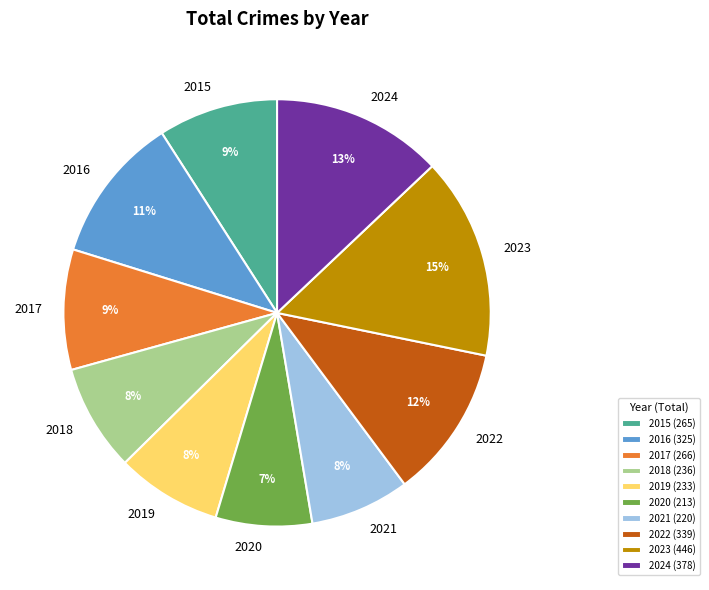

What percentage is the 2022 slice, to the nearest percent?

12%